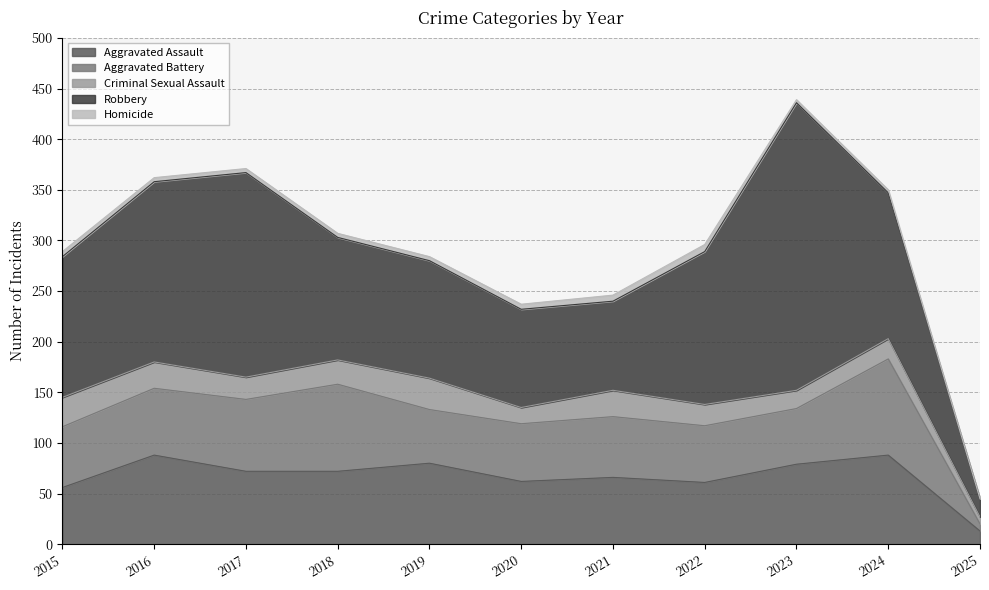

True or false: Robbery has a value of 216 at 2015.

False